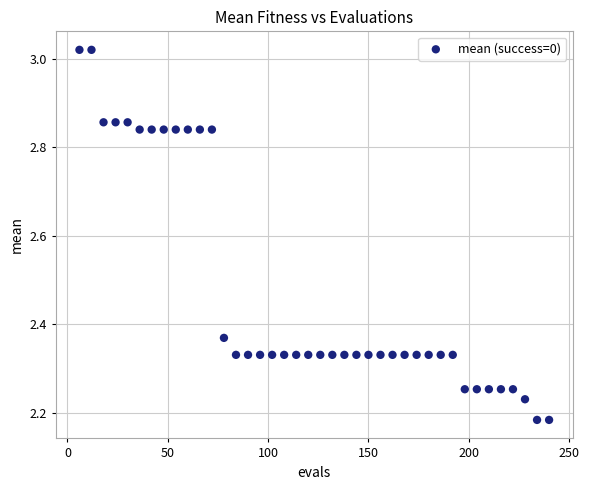

What is the range of X values (max minus min)?

234.0